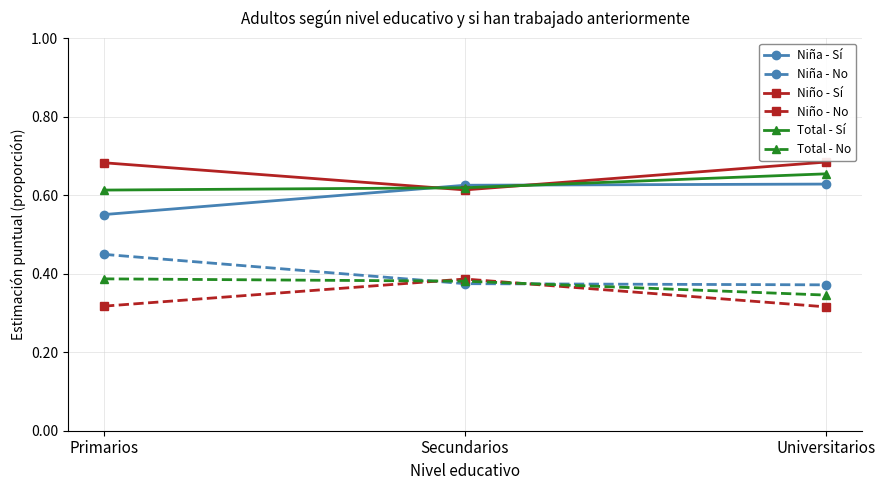

The Total - Sí series shows 0.9 at Universitarios. True or false?

False